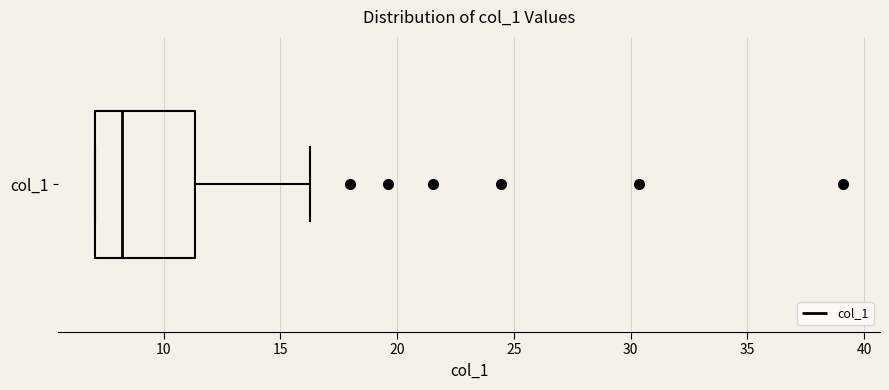

Where is the right edge of the box for col_1 on the x-axis? The values are not printed on the chart, so give them approximately, as read against the axis.

11.5